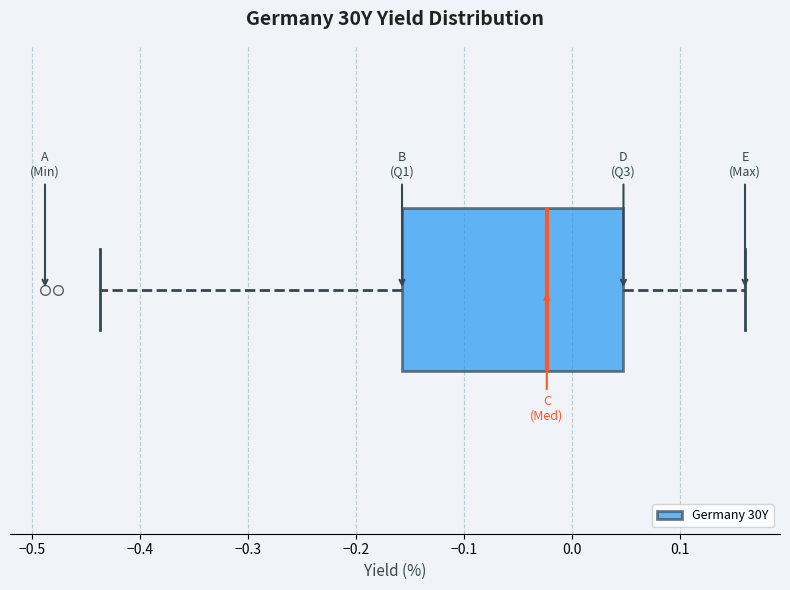

Read this box plot against the x-axis: the position of the median line, the range covered by the box, and the ends of both whiskers. The values are not printed on the chart, so give them approximately, as read against the axis.

median -0.02, box -0.16 to 0.05, whiskers -0.44 to 0.16